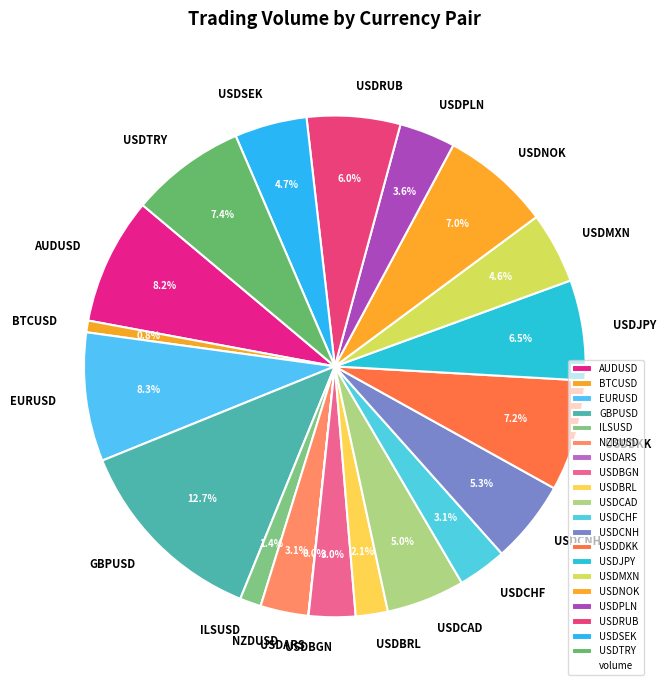

To the nearest percent, what is the combined percentage of GBPUSD and EURUSD?

21%